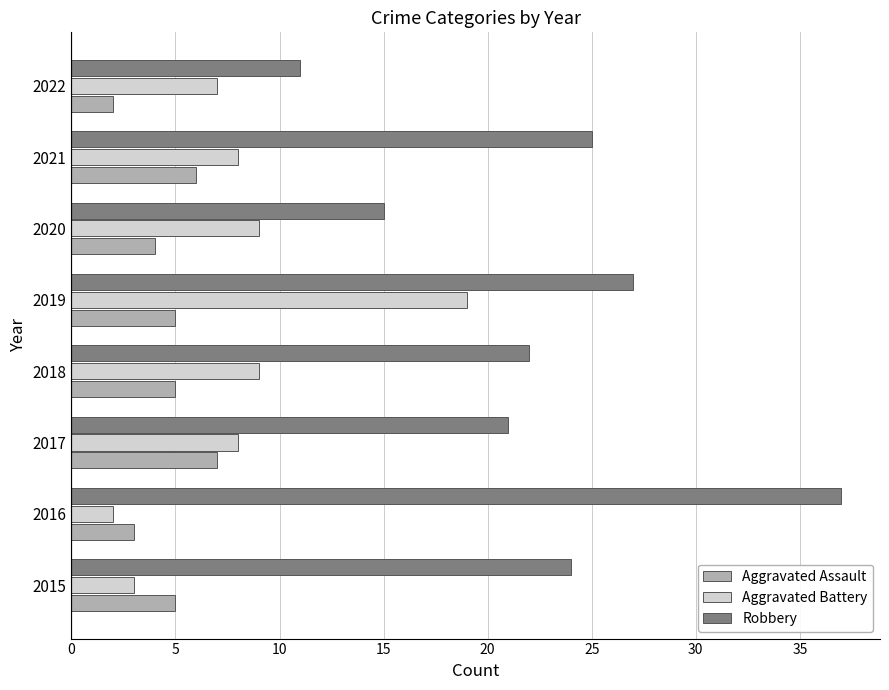

What is the approximate value of Aggravated Battery at 2017?

8